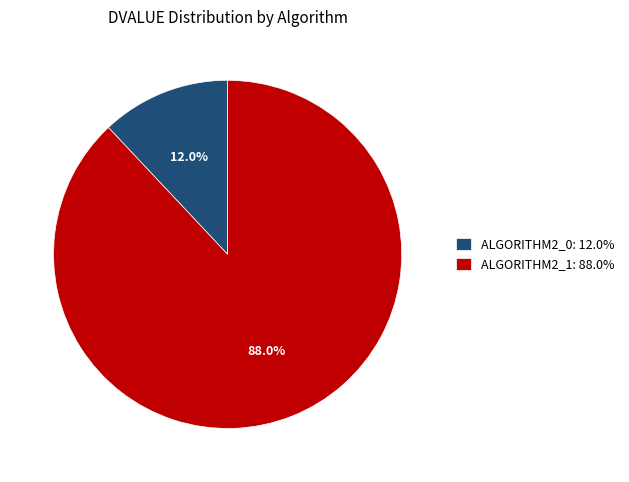

Does any single category account for the majority?

Yes